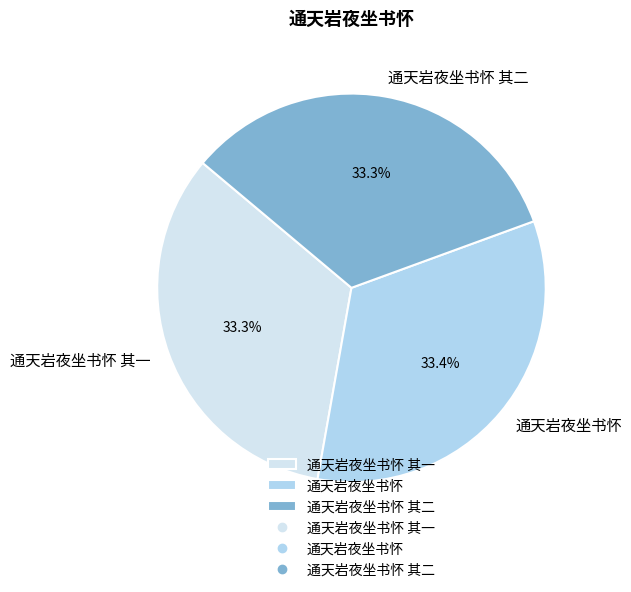

Is there any slice that represents more than half of the pie?

No